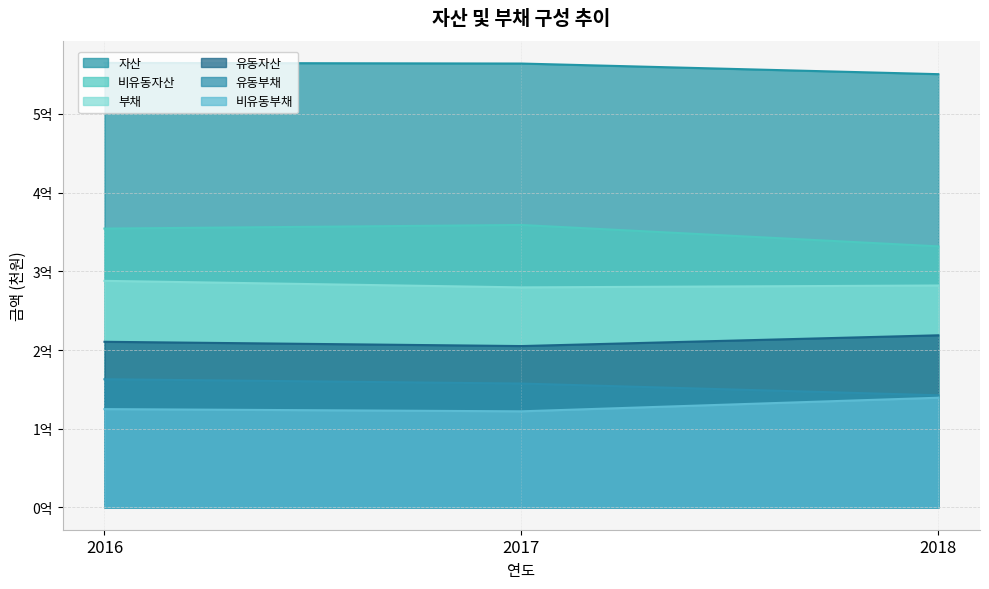

What is the average value of the 자산 series?

559626255